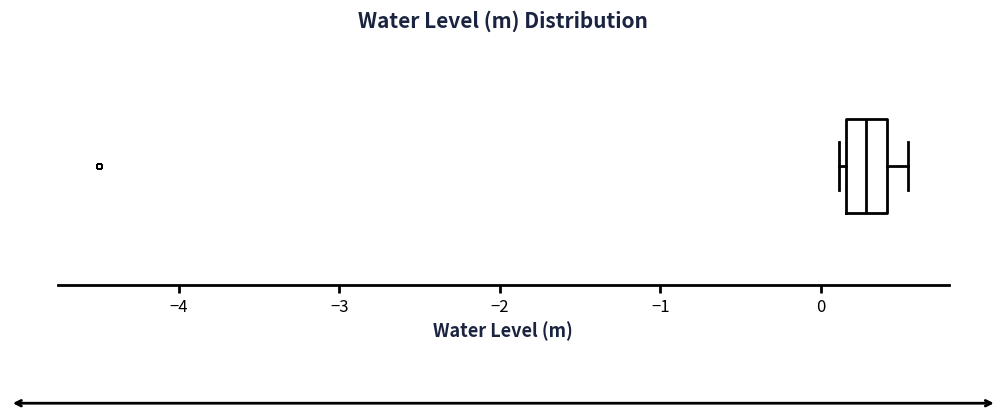

Read this box plot against the x-axis: the position of the median line, the range covered by the box, and the ends of both whiskers. The values are not printed on the chart, so give them approximately, as read against the axis.

median 0.3, box 0.2 to 0.4, whiskers 0.1 to 0.5